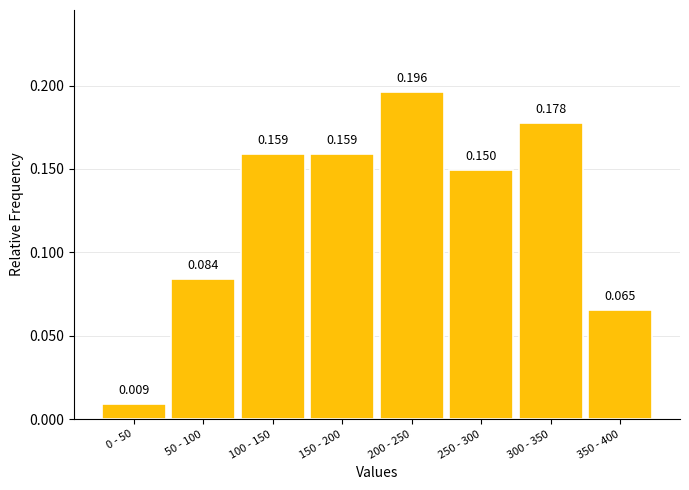

How many bars are there in total?

8